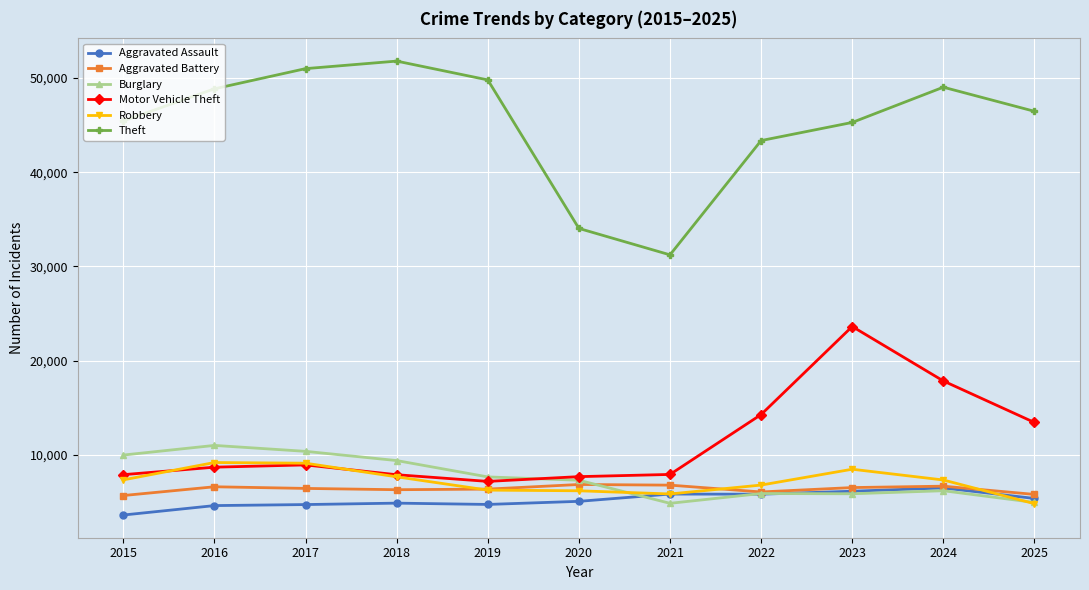

What is the difference between the highest and lowest values at 2017?

46281